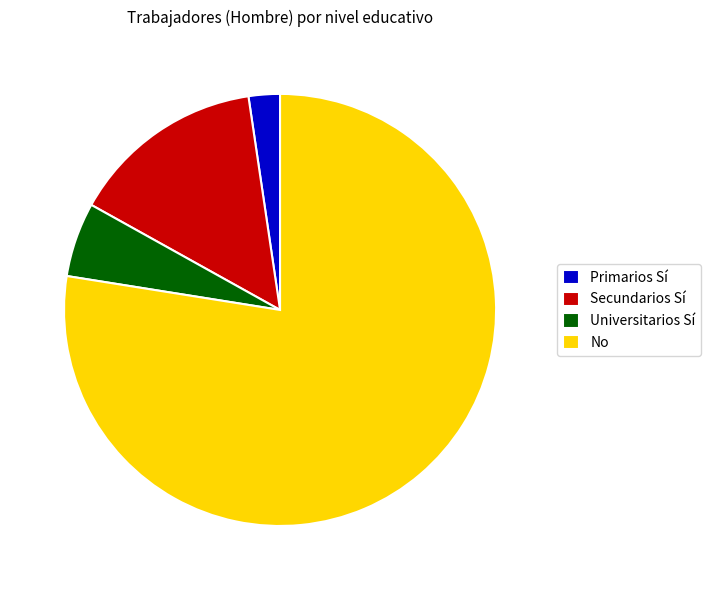

Rank the categories by value from lowest to highest.

Primarios Sí, Universitarios Sí, Secundarios Sí, No